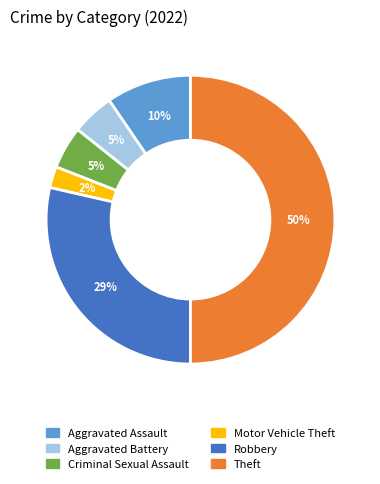

Do Robbery and Aggravated Battery together represent more than half of the pie?

No